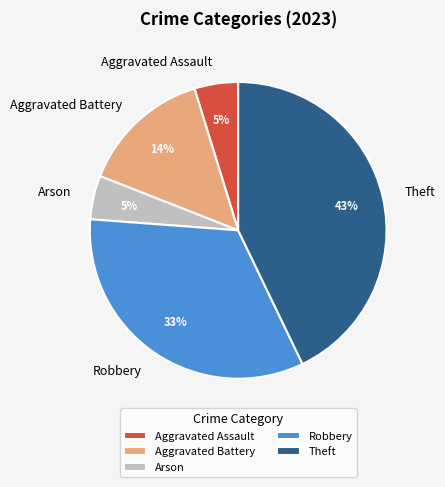

Which slice is the largest?

Theft